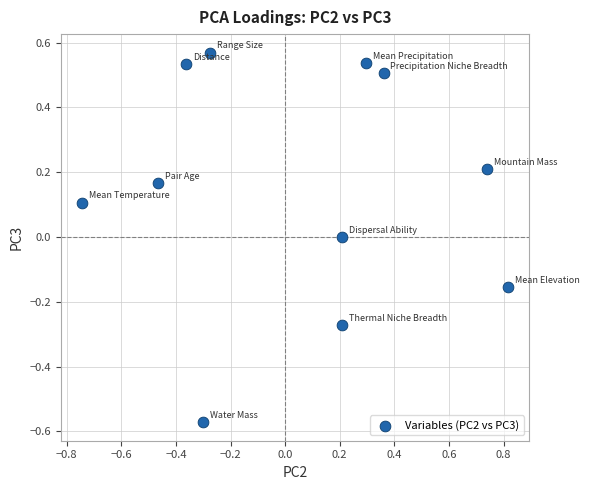

What is the range of X values (max minus min)?

1.6